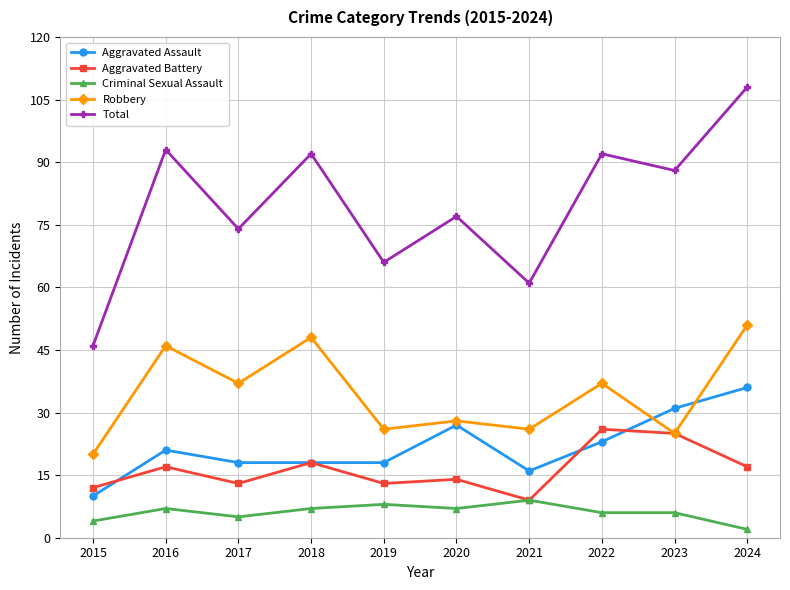

Reading left to right, transcribe all the data shown in this chart.

Aggravated Assault: 2015=10	2016=21	2017=18	2018=18	2019=18	2020=27	2021=16	2022=23	2023=31	2024=36
Aggravated Battery: 2015=12	2016=17	2017=13	2018=18	2019=13	2020=14	2021=9	2022=26	2023=25	2024=17
Criminal Sexual Assault: 2015=4	2016=7	2017=5	2018=7	2019=8	2020=7	2021=9	2022=6	2023=6	2024=2
Robbery: 2015=20	2016=46	2017=37	2018=48	2019=26	2020=28	2021=26	2022=37	2023=25	2024=51
Total: 2015=46	2016=93	2017=74	2018=92	2019=66	2020=77	2021=61	2022=92	2023=88	2024=108